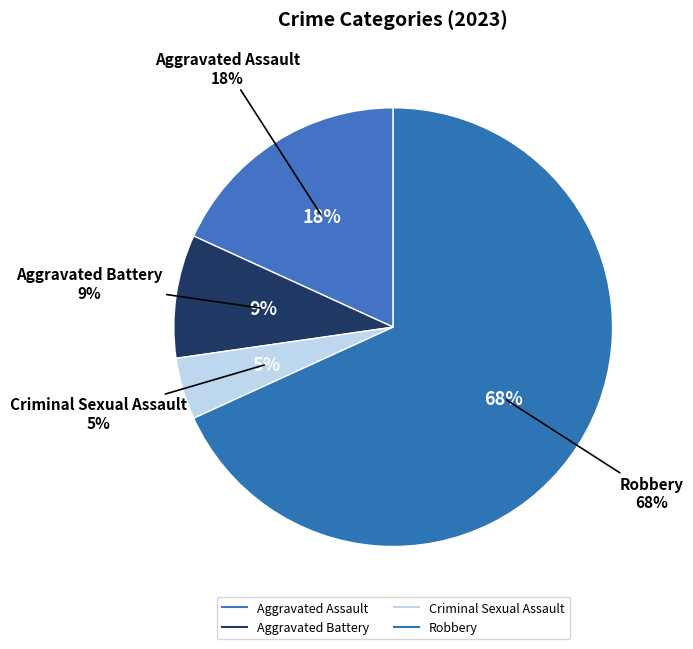

How many slices are in this pie chart?

4